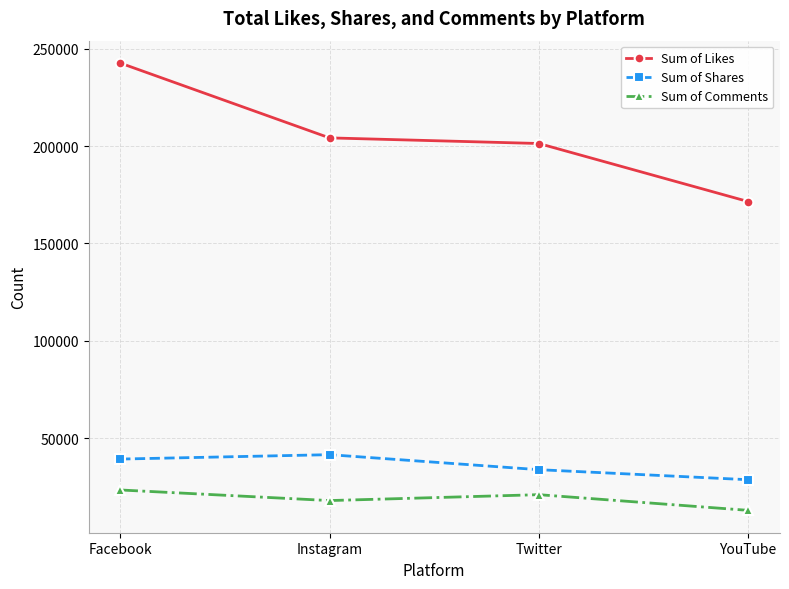

What is the difference between the highest and lowest values at YouTube?

158729